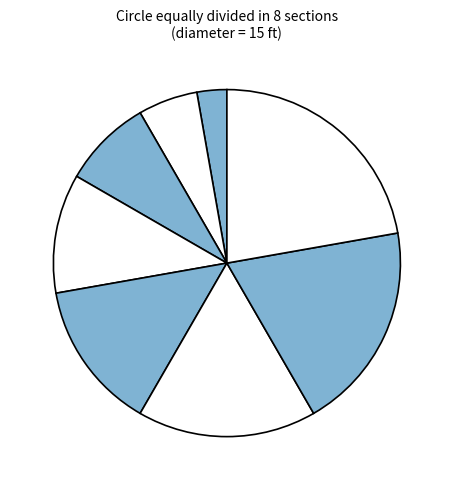

Count the number of slices in the pie.

8